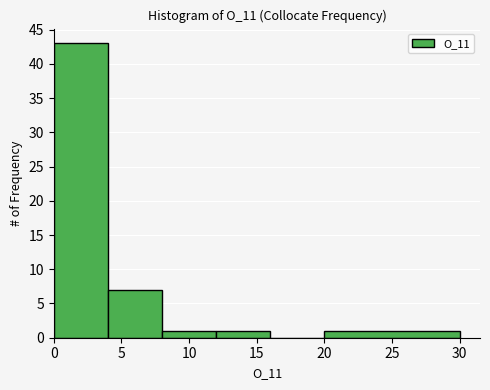

Reading left to right, list every bar in this chart as the range it spans on the x-axis followed by its height. The values are not printed on the chart, so give them approximately, as read against the axis.

0 to 4: 43
4 to 8: 7
8 to 12: 1
12 to 16: 1
16 to 20: 0
20 to 30: 1